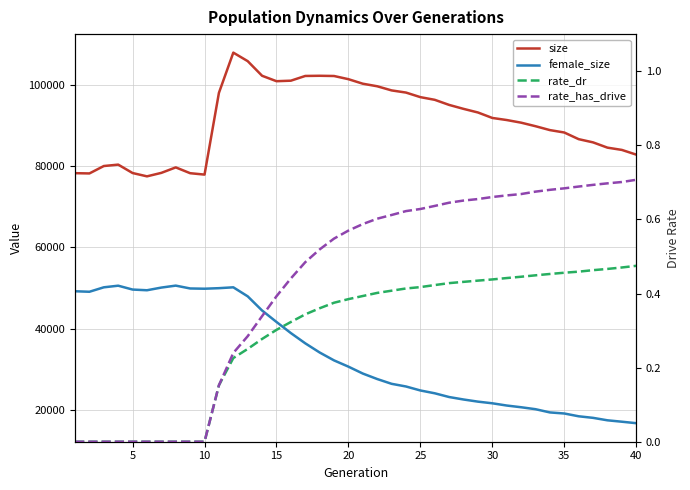

The value of rate_dr at 15 is 0.6. True or false?

False